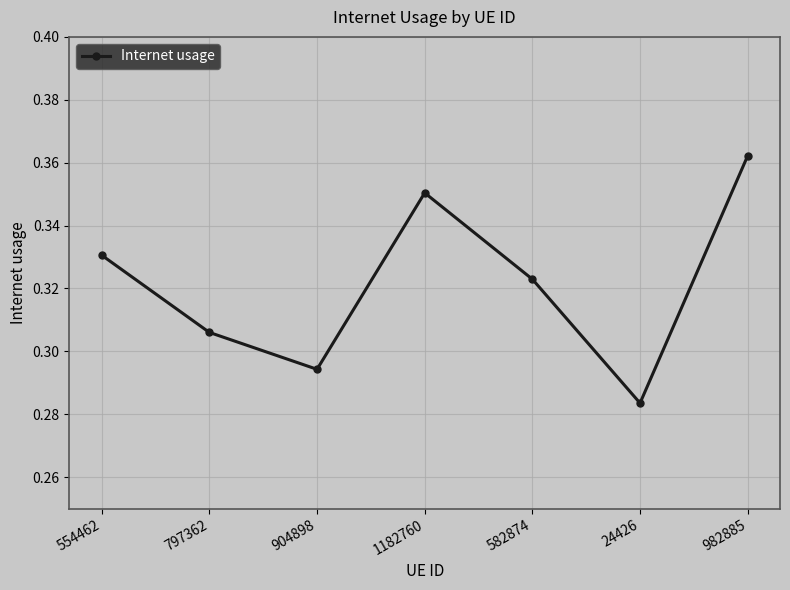

List the labels in order of value, smallest first.

24426, 904898, 797362, 582874, 554462, 1182760, 982885